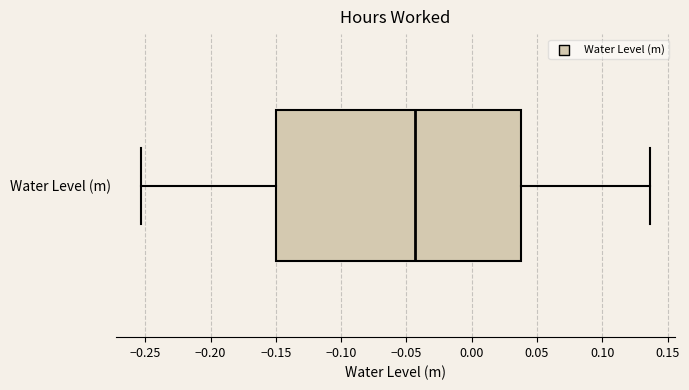

Where is the right edge of the box for Water Level (m) on the x-axis? The values are not printed on the chart, so give them approximately, as read against the axis.

0.040